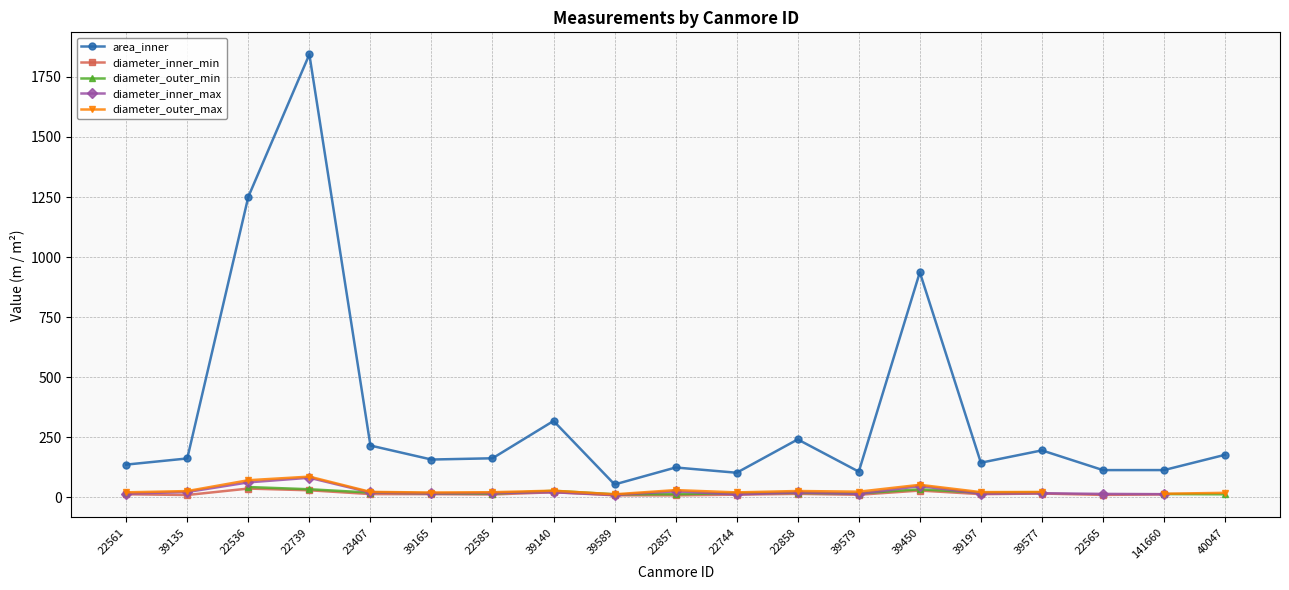

Is it true that area_inner equals 52.8 at 39589?

True